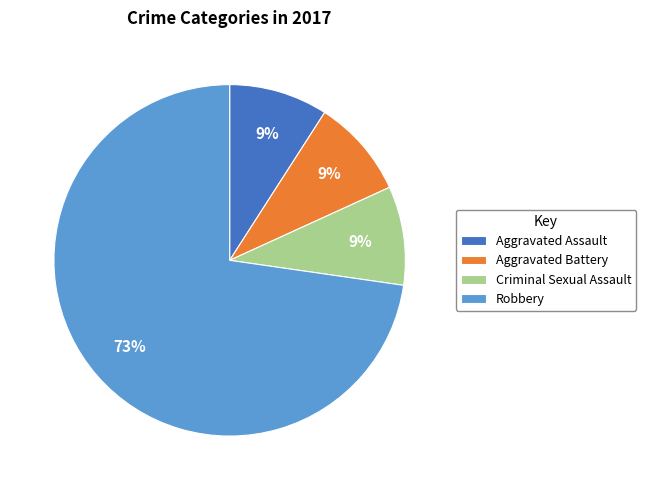

Is it true that Criminal Sexual Assault is 20% of the pie?

False